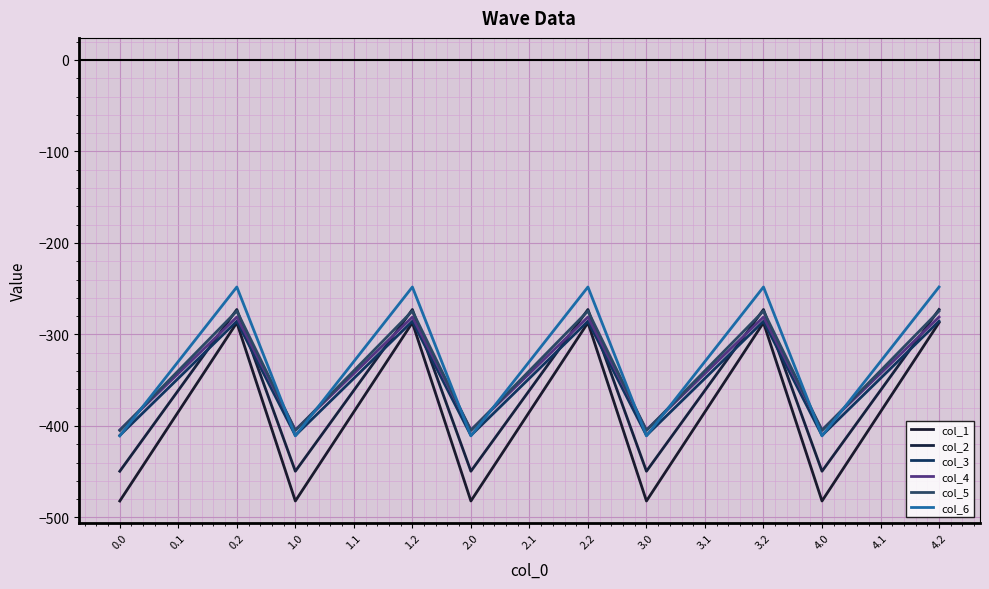

Which series has the largest total across all categories?

col_6